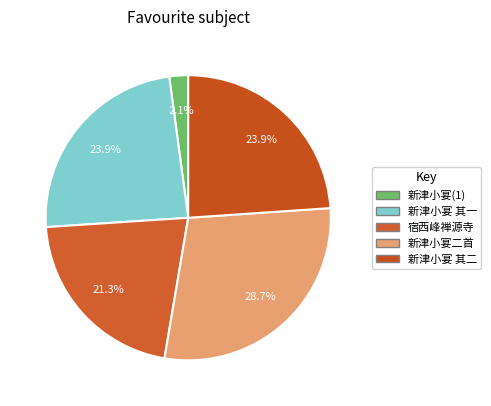

How many slices are in this pie chart?

5